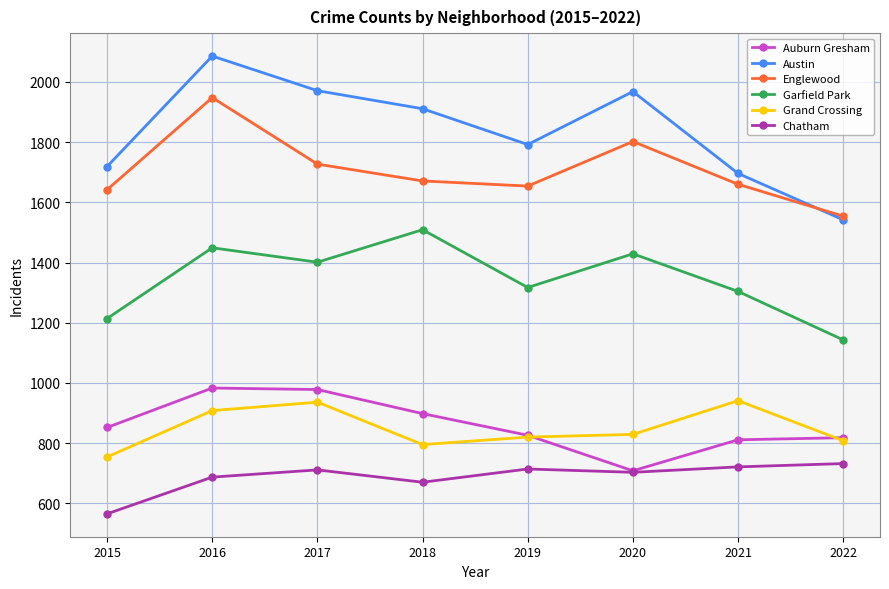

Is it true that Englewood equals 711 at 2017?

False